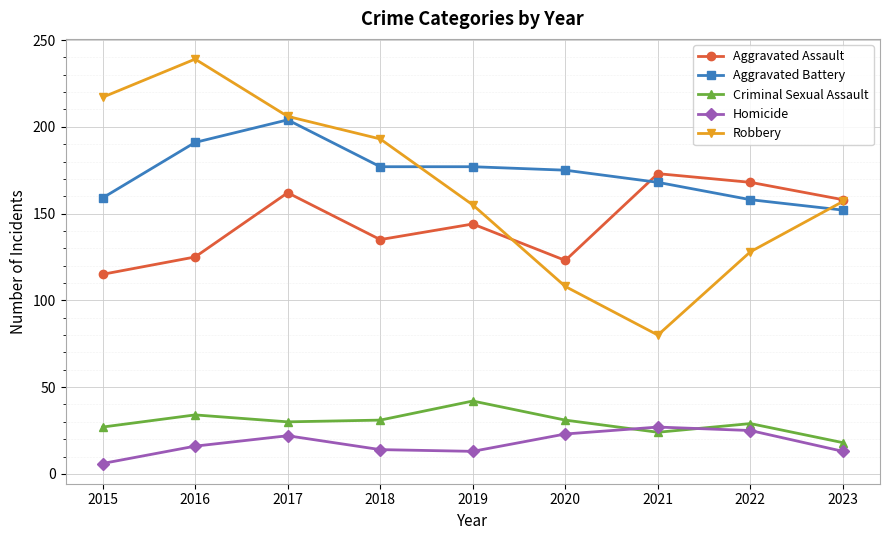

How many lines are shown in the chart?

5